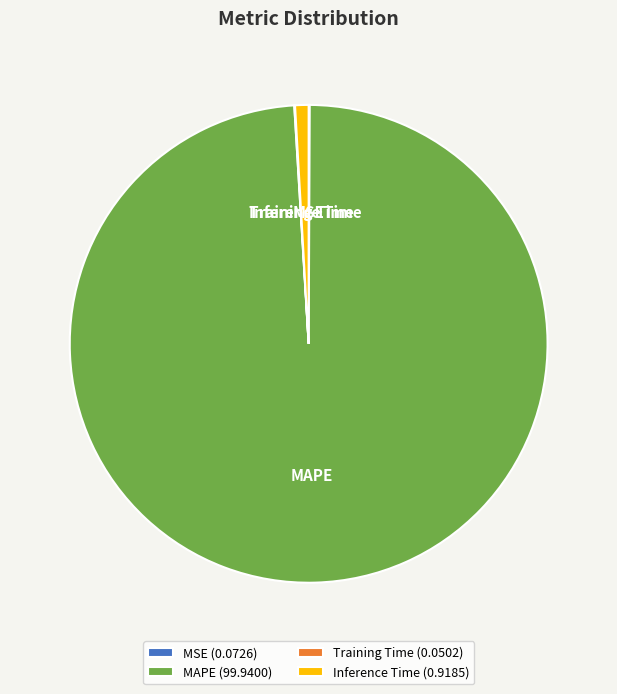

True or false: Inference Time accounts for 11% of the total.

False